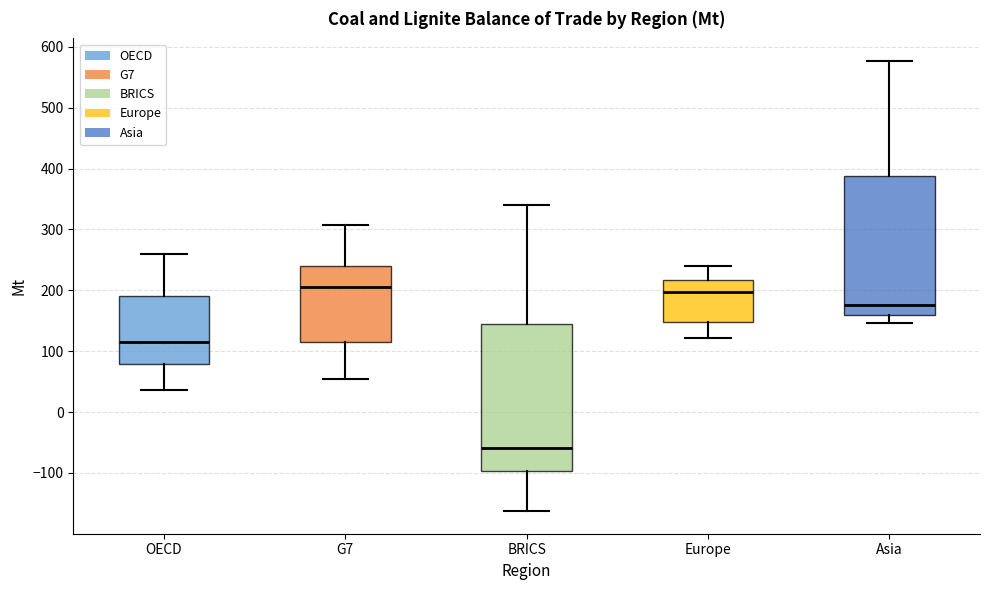

Reading left to right, read every box against the y-axis: the position of its median line, the range the box covers, and the ends of its whiskers. The values are not printed on the chart, so give them approximately, as read against the axis.

OECD: median 110, box 80 to 190, whiskers 40 to 260
G7: median 210, box 120 to 240, whiskers 50 to 310
BRICS: median -60, box -100 to 140, whiskers -160 to 340
Europe: median 200, box 150 to 220, whiskers 120 to 240
Asia: median 180, box 160 to 390, whiskers 150 to 580